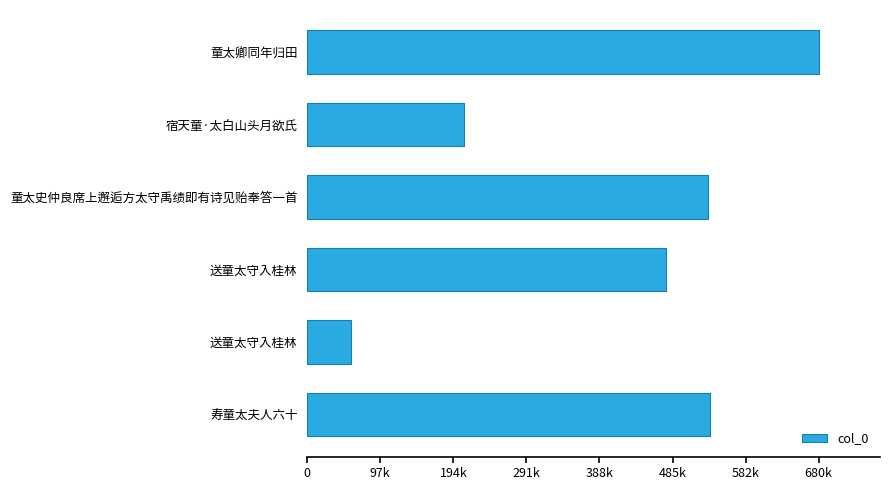

Does the chart contain any negative values?

No